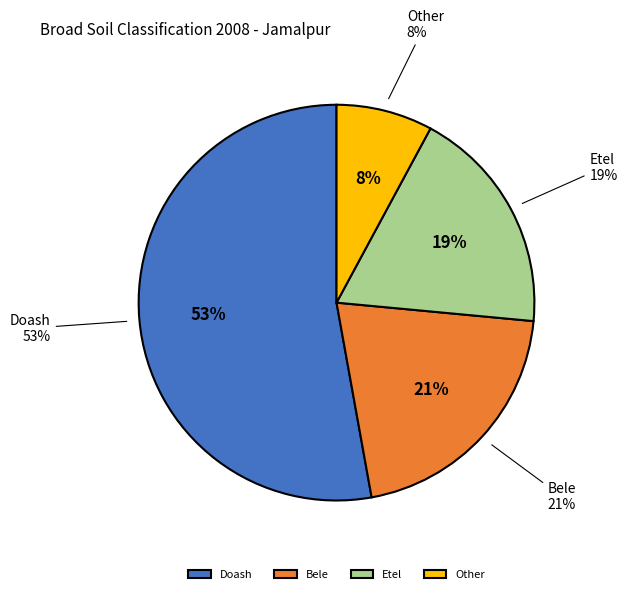

How many segments does this pie chart have?

4